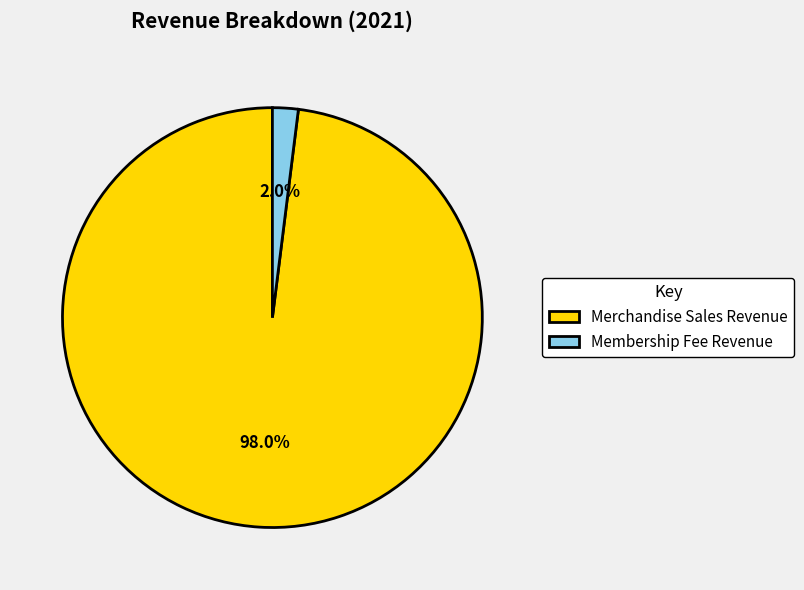

Which category has the smallest portion of the pie?

Membership Fee Revenue